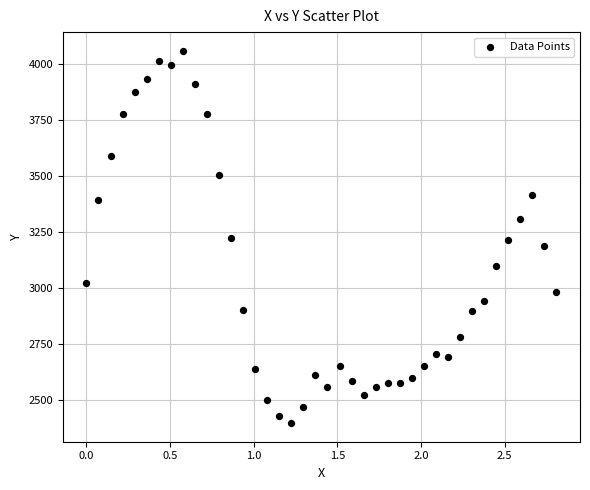

What is the range of X values (max minus min)?

2.8